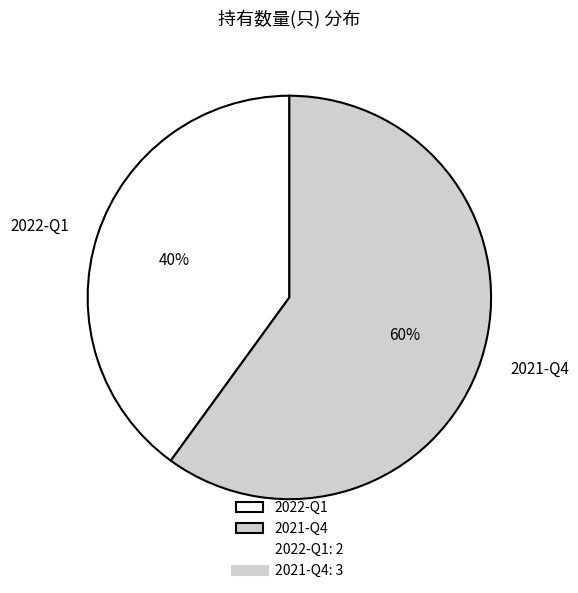

Approximately how many times larger is the value at 2021-Q4 compared to 2022-Q1?

1.5